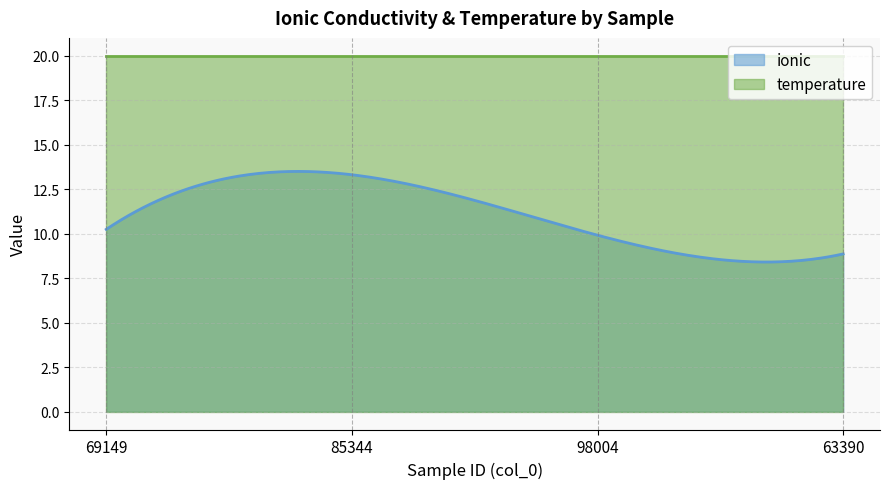

Which category has the highest value in the temperature series?

69149